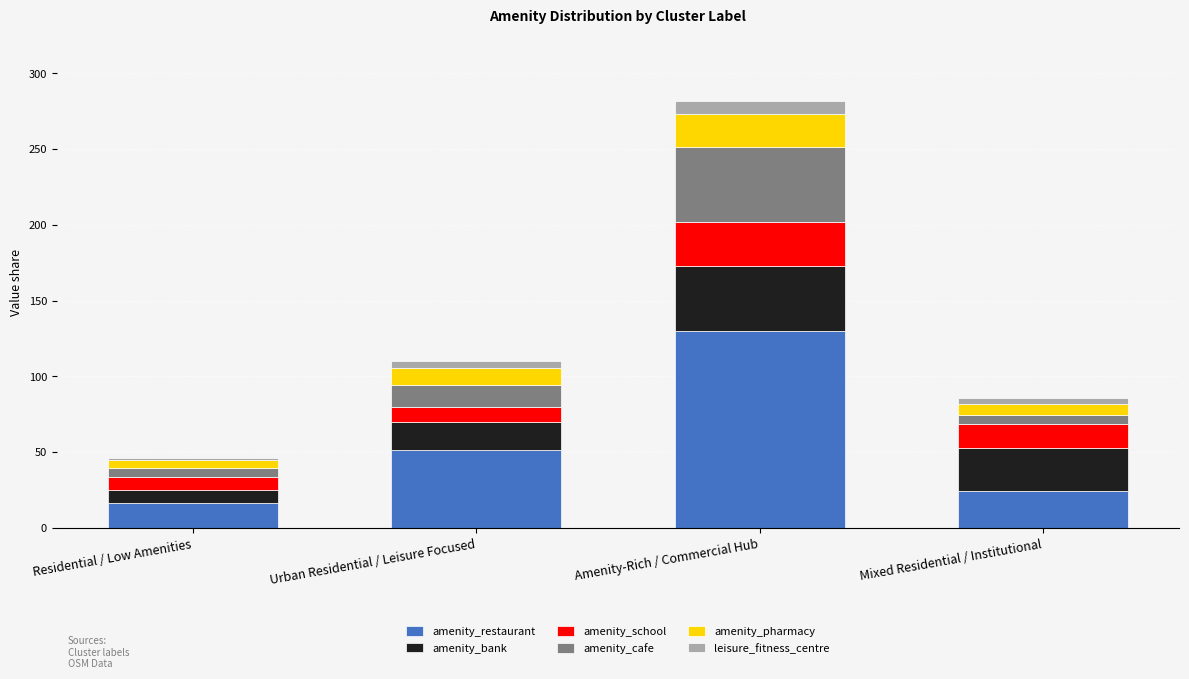

What is the highest value of the amenity_restaurant series?

130.0